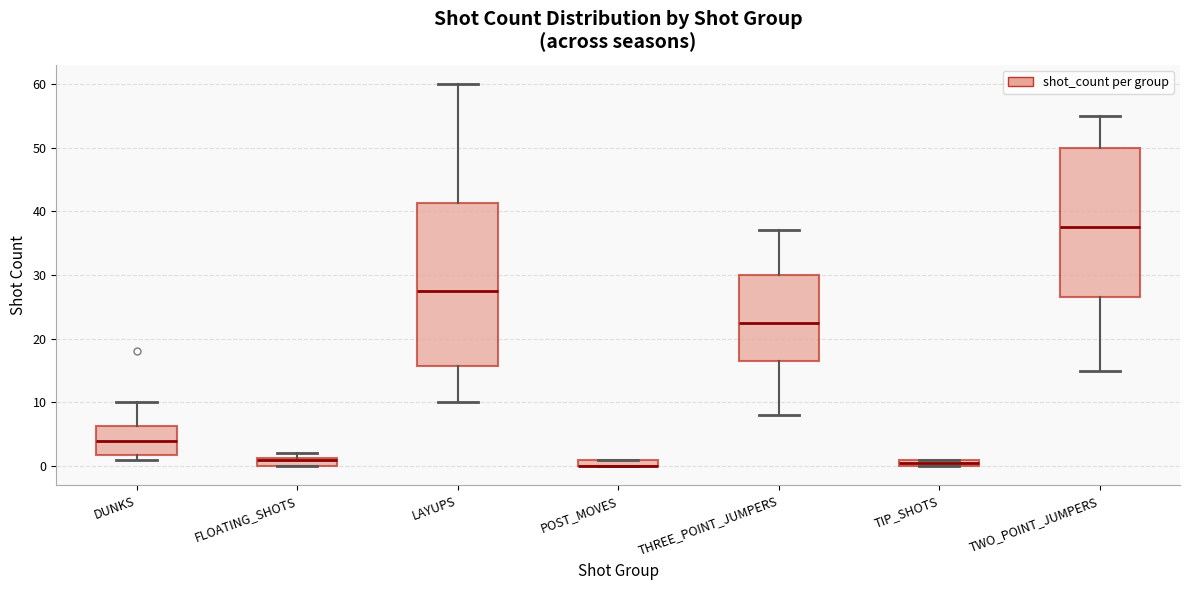

Comparing the boxes themselves (not the whiskers), which one is the tallest?

LAYUPS